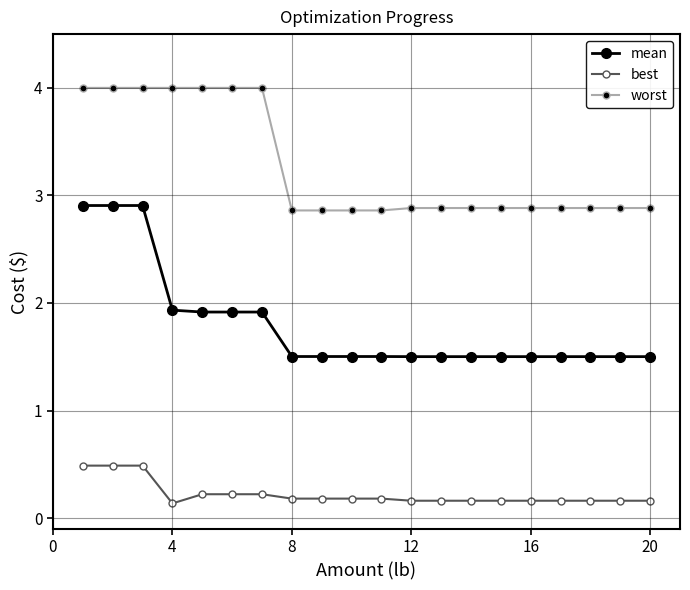

Is this an area chart (filled region under the line)?

No